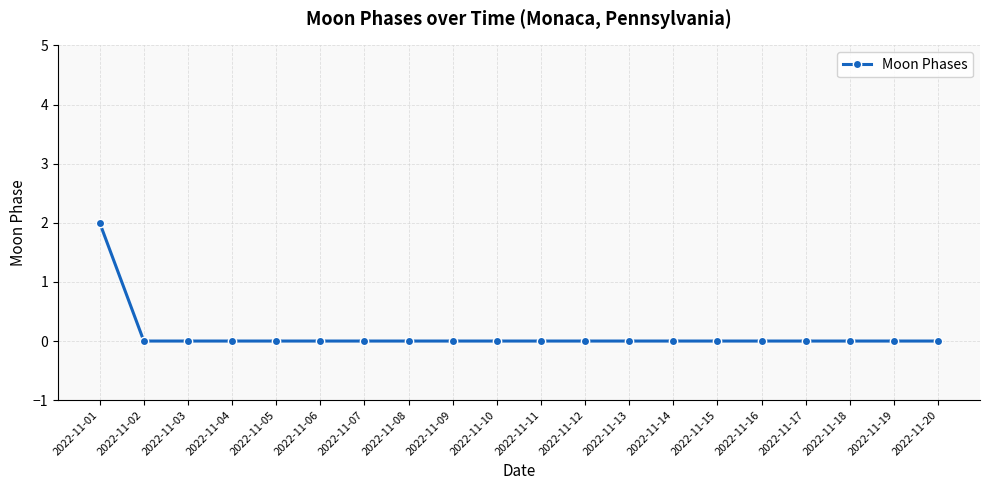

What is the difference between the maximum and second lowest values?

2